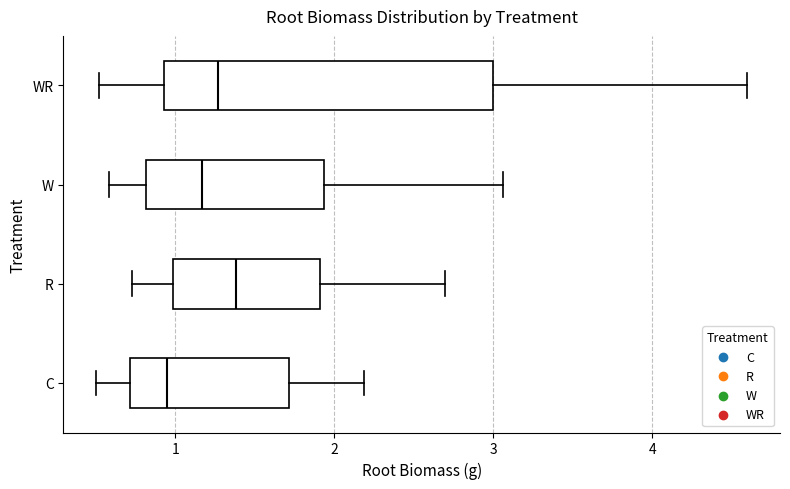

Which box is the widest, from its left edge to its right edge?

WR